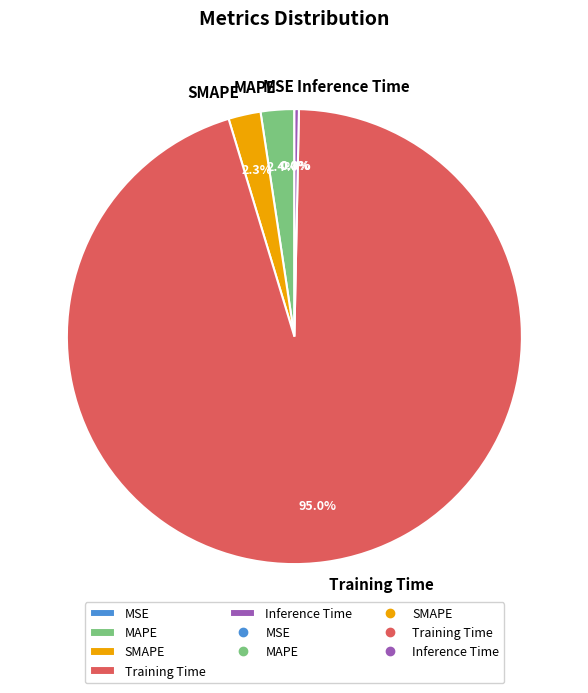

Is it true that Inference Time is 0% of the pie?

True